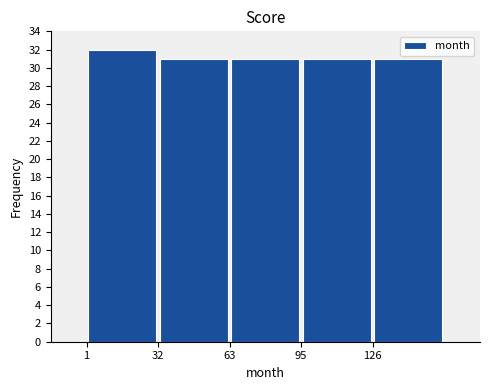

Which range on the x-axis has the tallest bar?

0 to 30